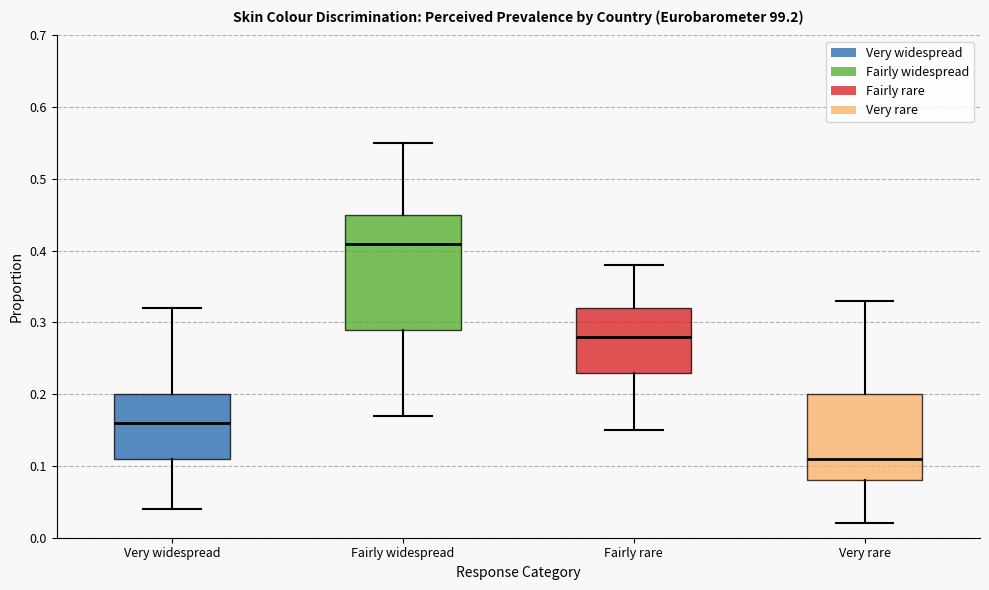

Which box has the highest median line?

Fairly widespread